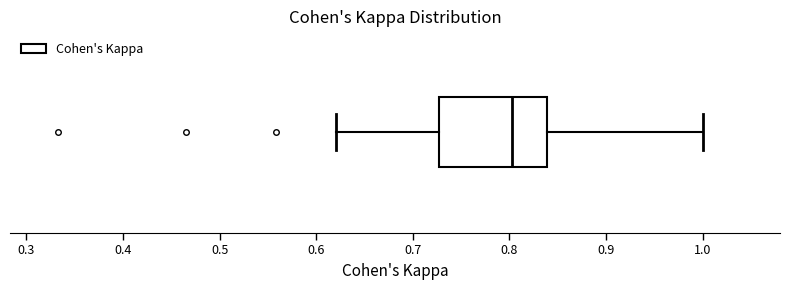

Read this box plot against the x-axis: the position of the median line, the range covered by the box, and the ends of both whiskers. The values are not printed on the chart, so give them approximately, as read against the axis.

median 0.80, box 0.73 to 0.84, whiskers 0.62 to 1.00